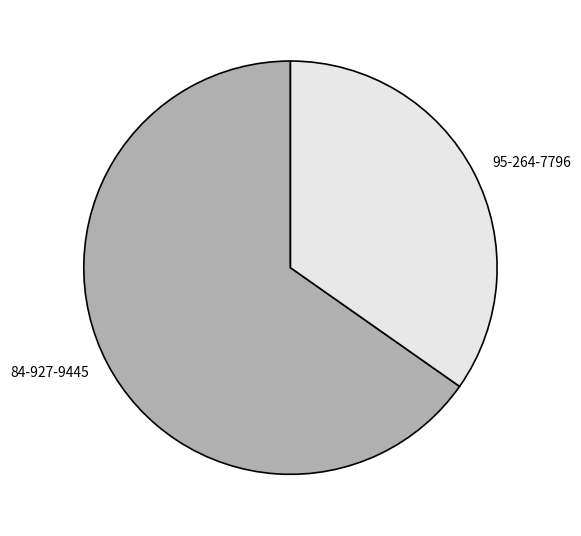

Is the sum of 95-264-7796 and 84-927-9445 greater than half?

Yes